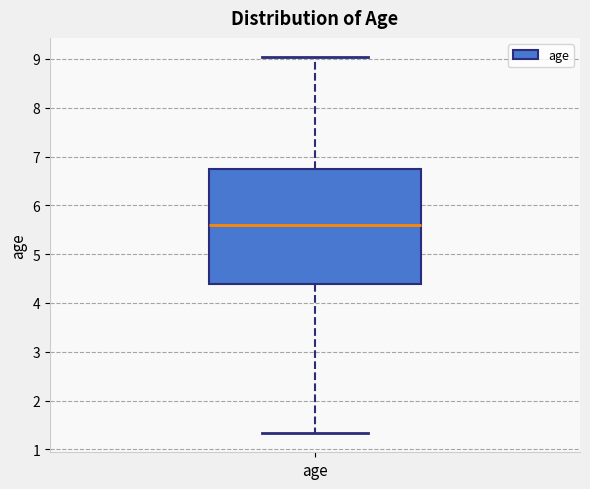

Transcribe this box plot: give where the median line is, the range the box spans, and where the two whiskers end, as read against the y-axis. The values are not printed on the chart, so give them approximately, as read against the axis.

median 5.6, box 4.4 to 6.8, whiskers 1.3 to 9.0